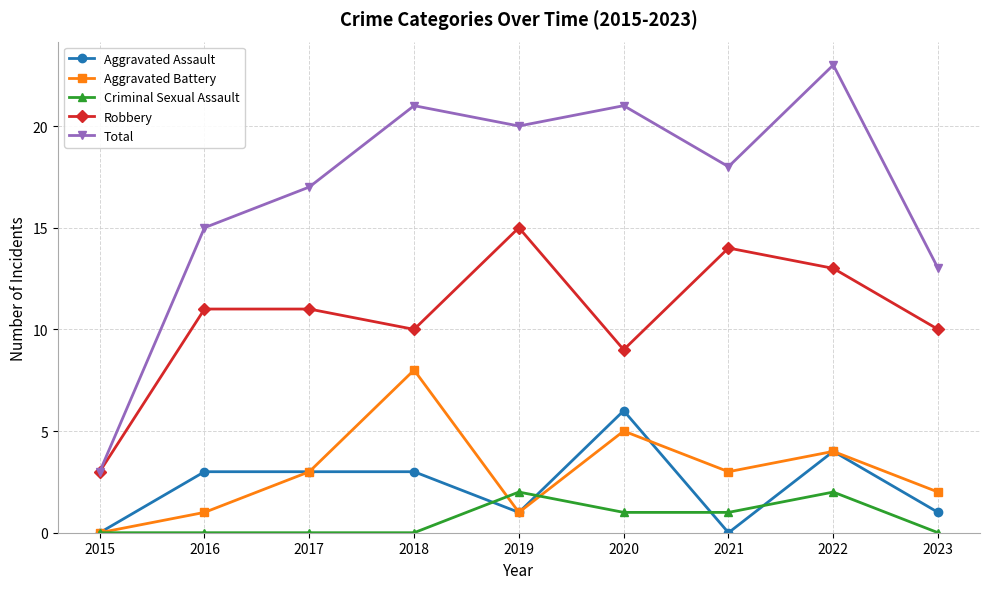

What is the sum of all Aggravated Battery values?

27